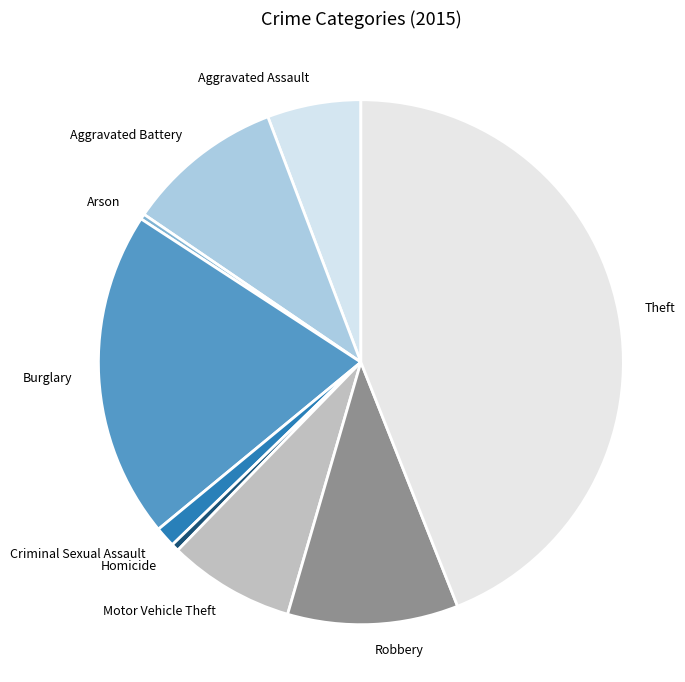

Combined, do Criminal Sexual Assault and Arson account for over 50%?

No